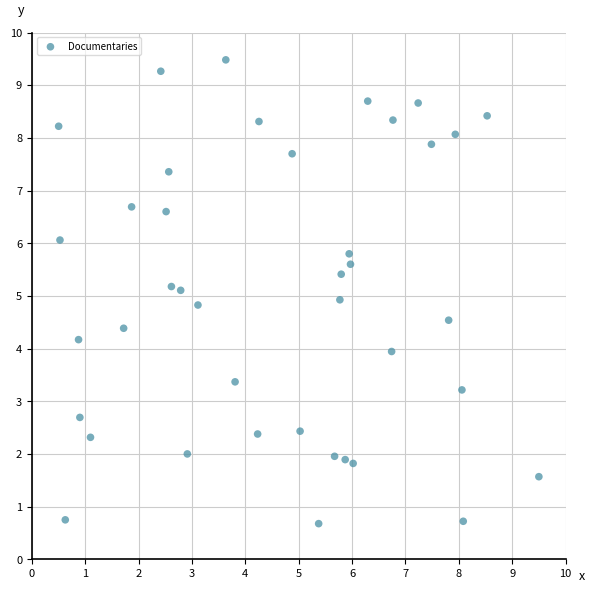

What is the range of X values (max minus min)?

9.0